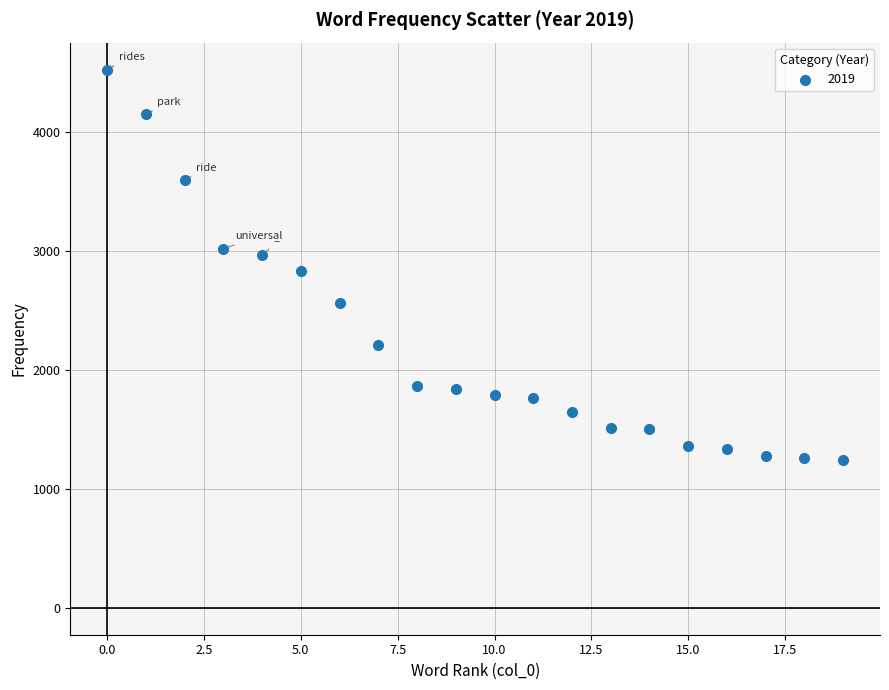

What is the range of Y values (max minus min)?

3276